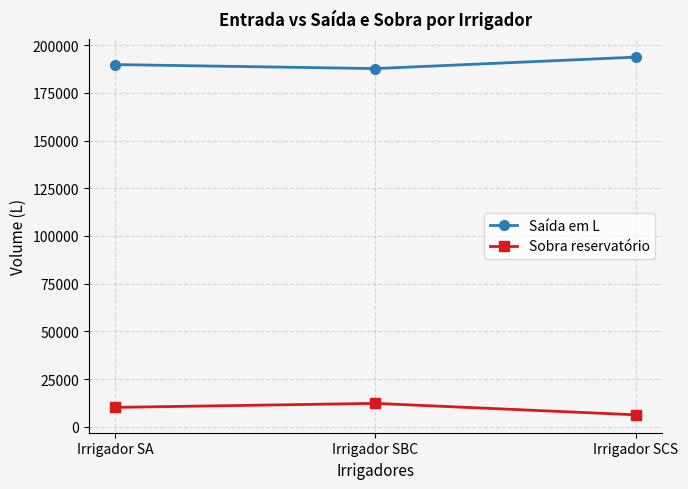

What is the spread (max minus min) of values at Irrigador SA?

179600